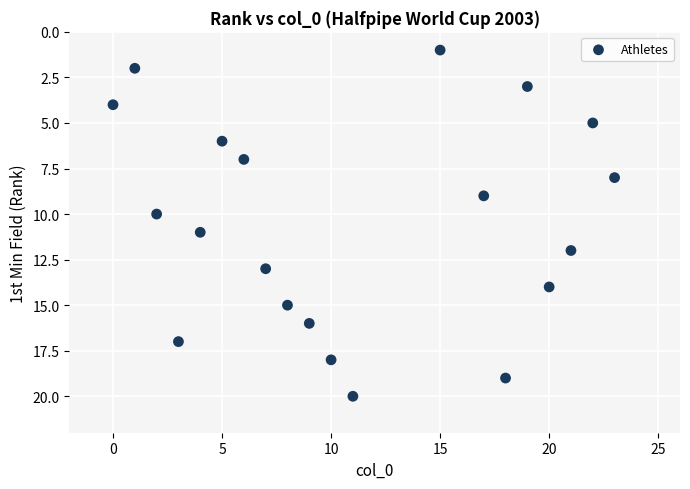

What is the range of Y values (max minus min)?

19